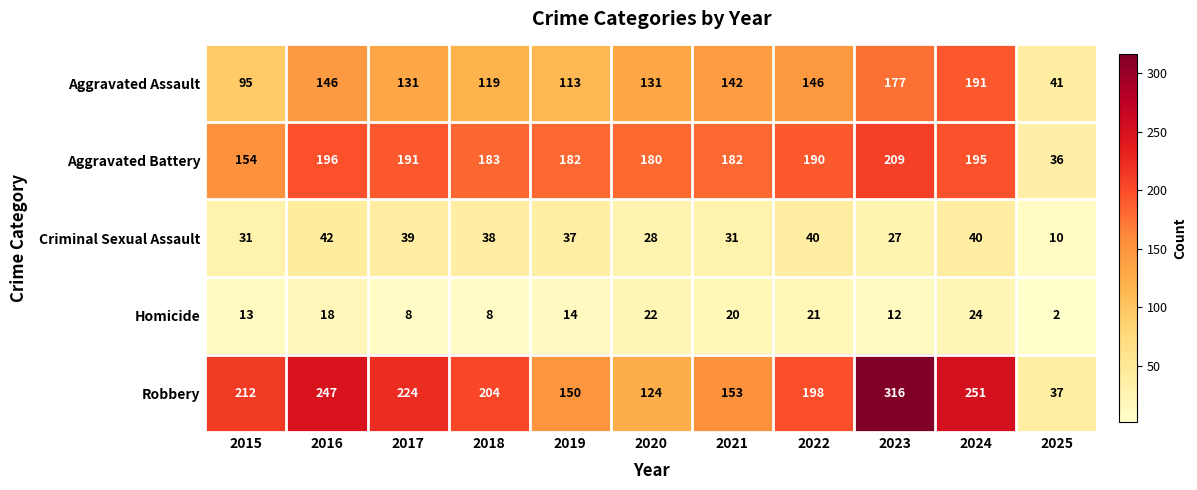

At how many categories does at least one series exceed 136?

10